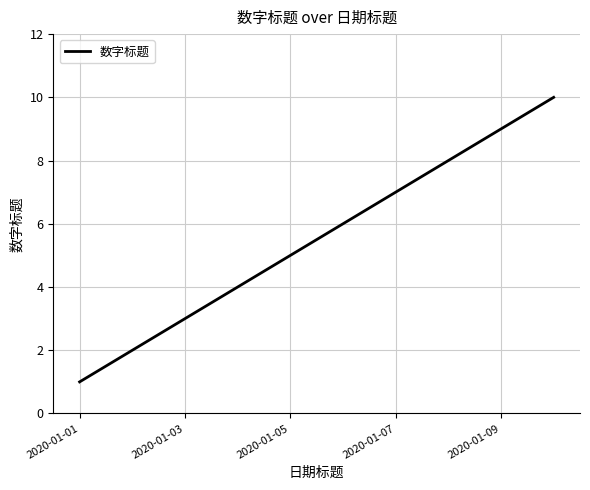

What is the difference between the maximum and minimum values?

9